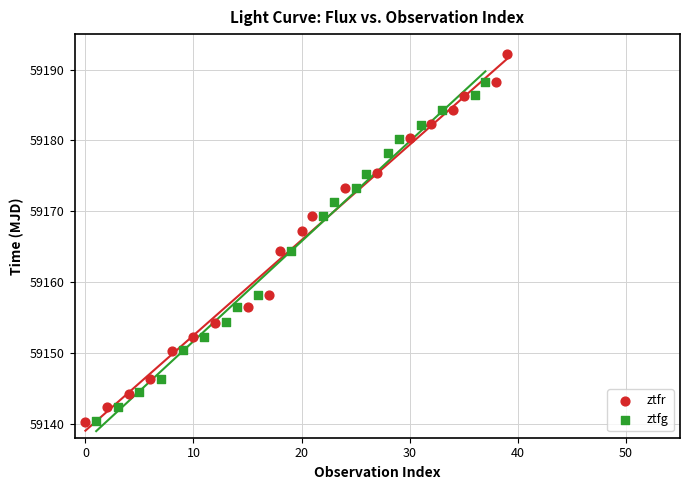

Which series contains the highest Y value?

ztfr